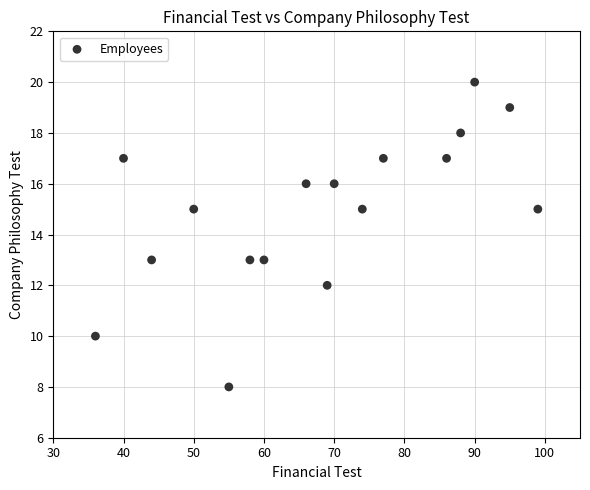

What is the range of Y values (max minus min)?

12